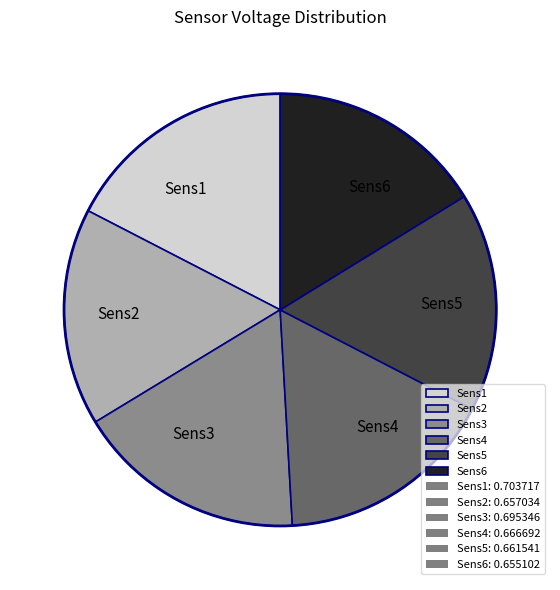

True or false: Sens1 accounts for 17% of the total.

True